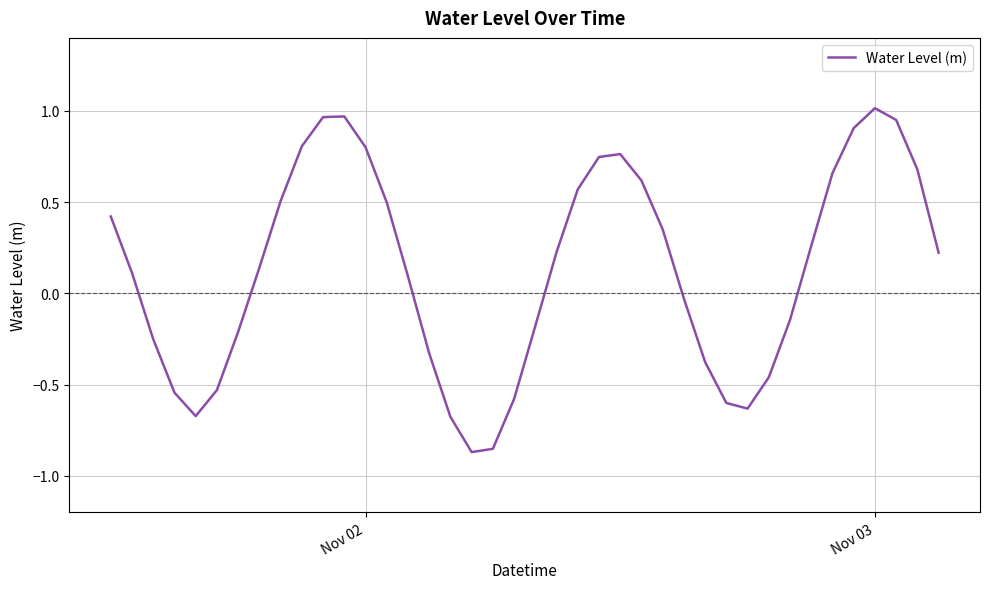

What is the difference between the maximum and minimum values?

1.9